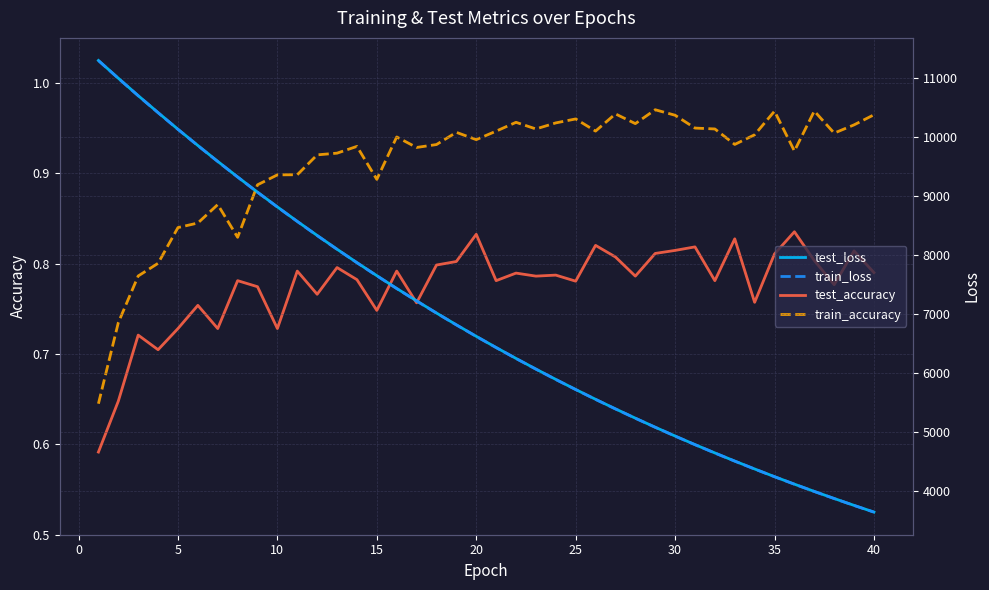

What is the minimum value for train_loss?

3635.2